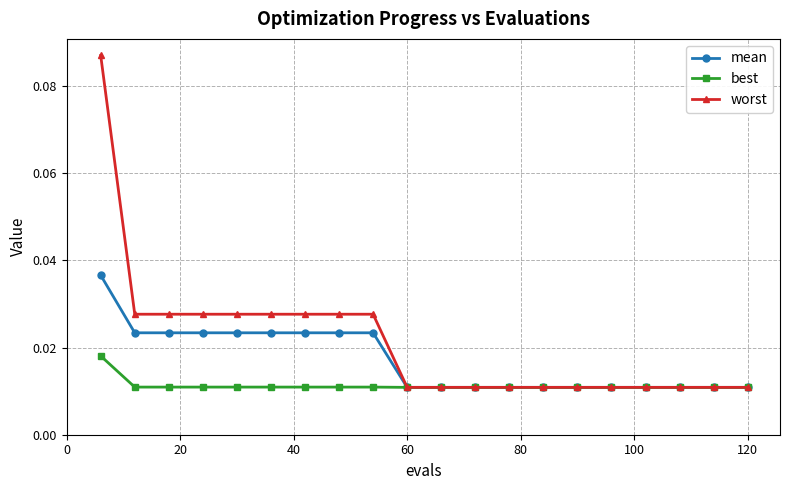

How many best values are between 0 and 1?

20